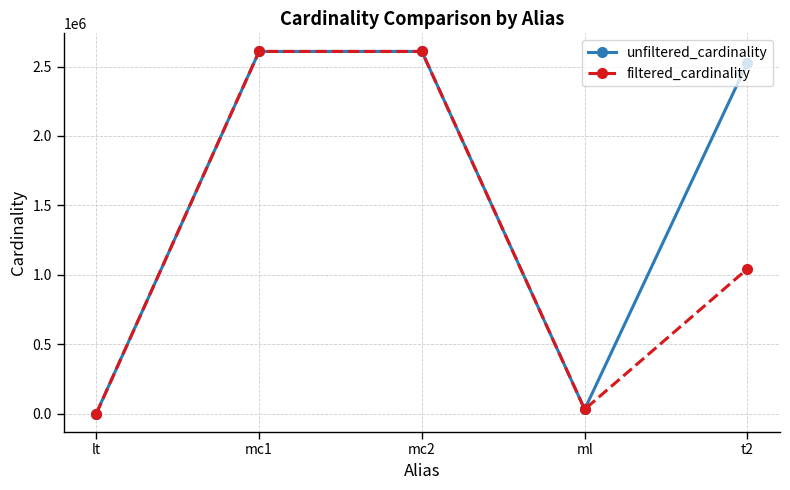

True or false: unfiltered_cardinality has a value of 3993727 at mc2.

False